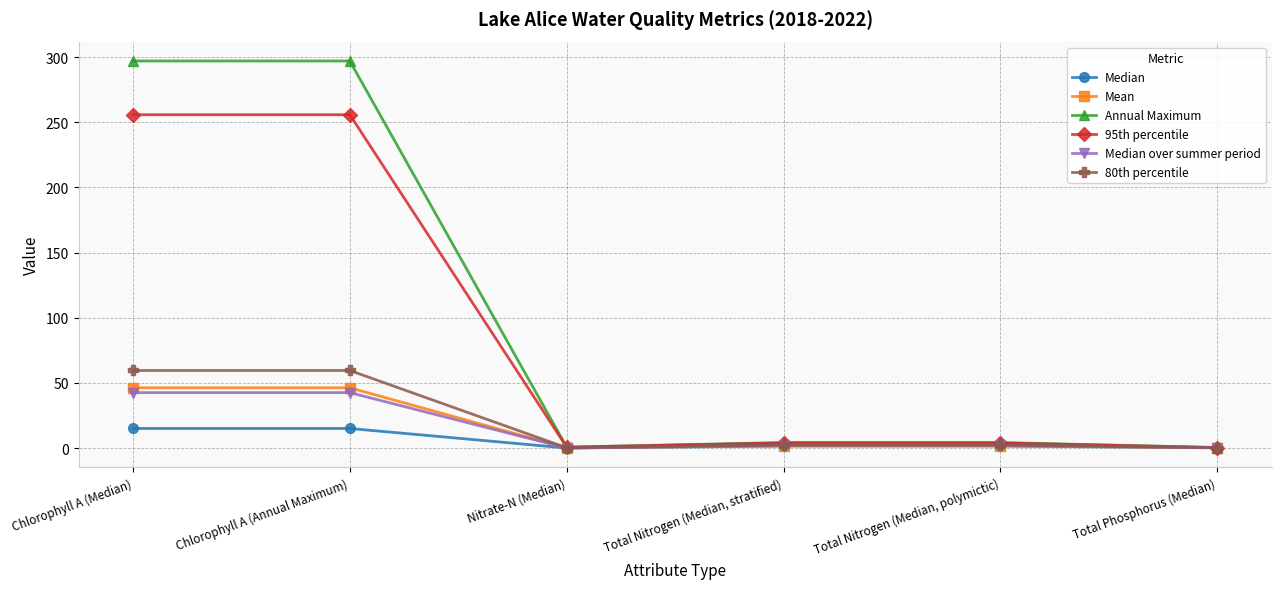

What is the sum of the 80th percentile values at Chlorophyll A (Annual Maximum) and Nitrate-N (Median)?

59.7